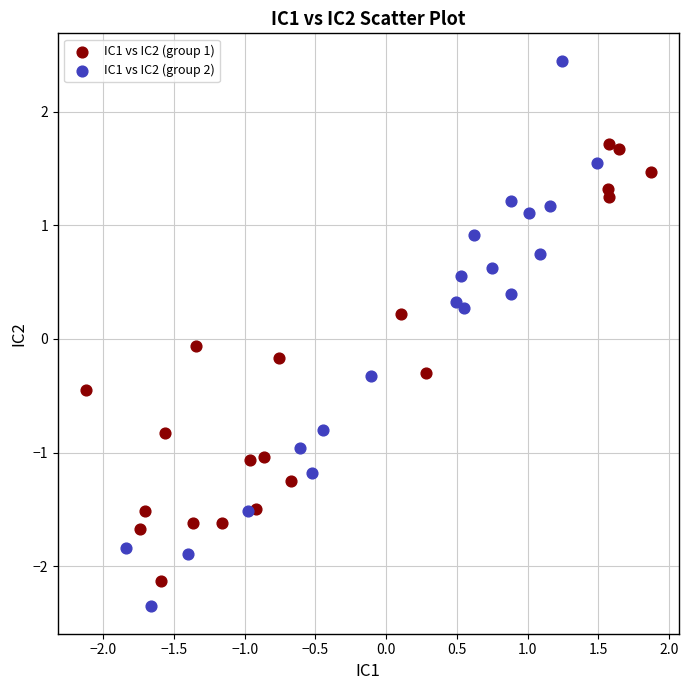

What are all the series names shown in the legend?

IC1 vs IC2 (group 1), IC1 vs IC2 (group 2)